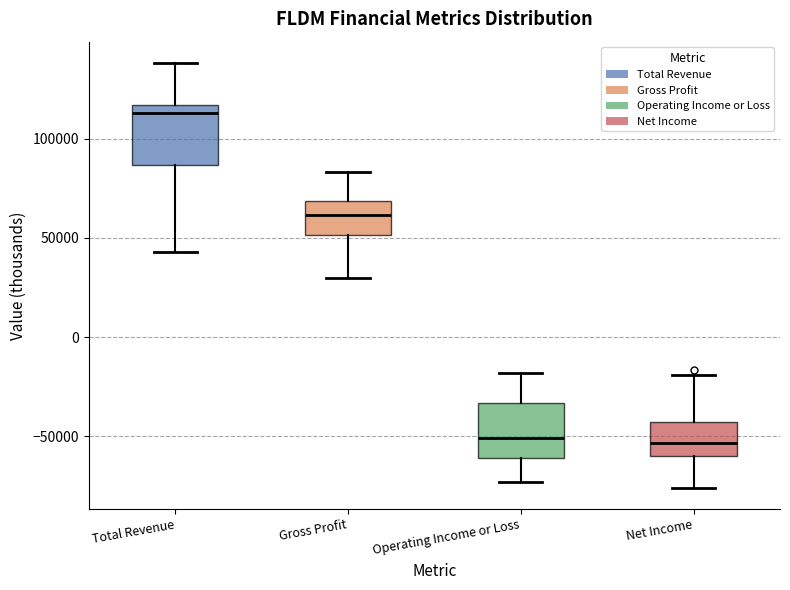

Reading left to right, transcribe this box plot: for each box, give where its median line is, the range the box spans, and where its two whiskers end, as read against the y-axis. The values are not printed on the chart, so give them approximately, as read against the axis.

Total Revenue: median 115000 (just below the box's upper edge), box 85000 to 115000, whiskers 45000 to 140000
Gross Profit: median 60000, box 50000 to 70000, whiskers 30000 to 85000
Operating Income or Loss: median -50000, box -60000 to -35000, whiskers -75000 to -20000
Net Income: median -55000, box -60000 to -45000, whiskers -75000 to -20000